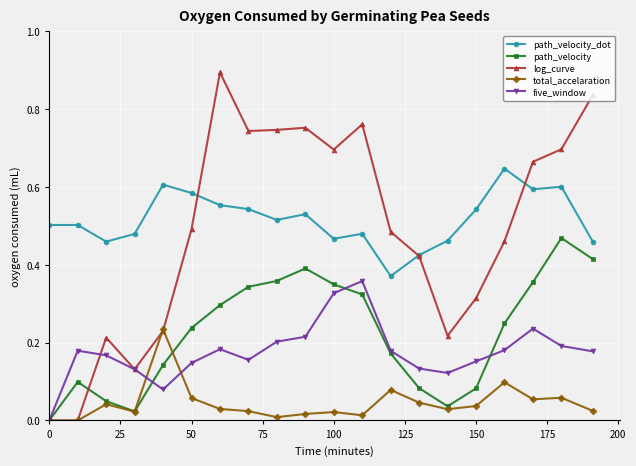

After their last crossing, which series has the higher values: log_curve or path_velocity_dot?

log_curve